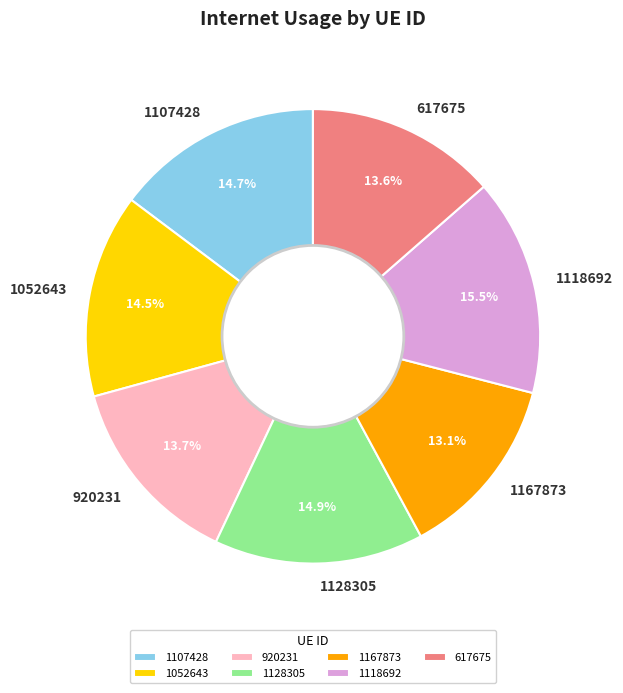

To the nearest percent, what percentage of the pie is 1128305?

15%